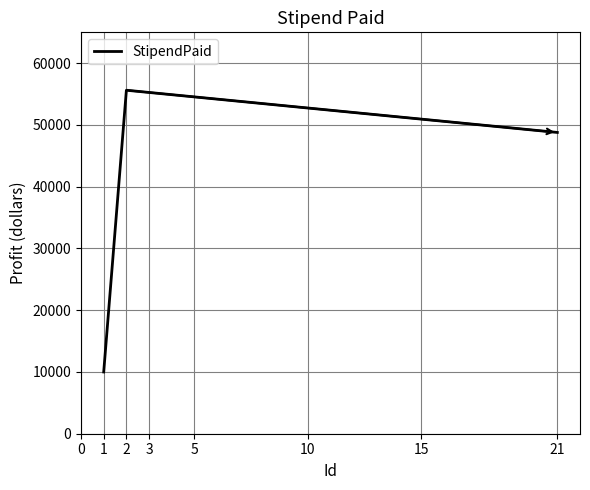

Rank the categories by value from highest to lowest.

2, 21, 1